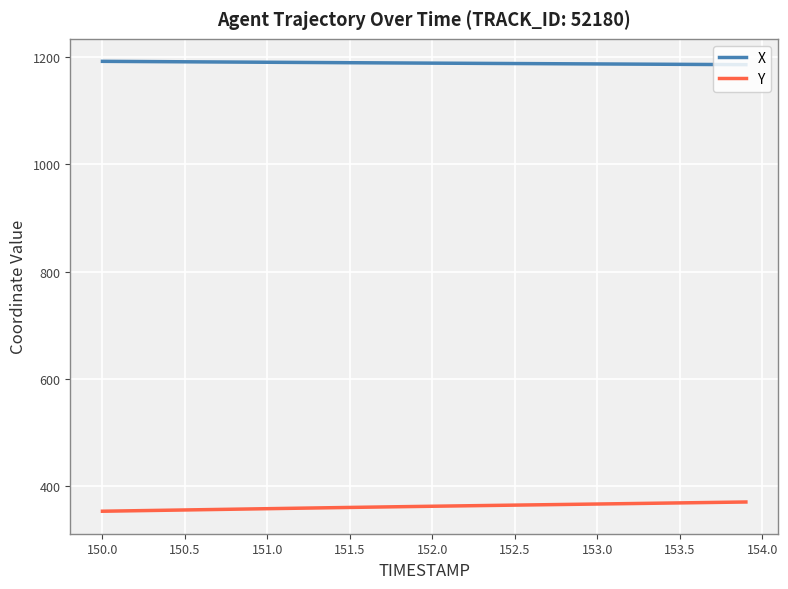

What is the greatest value displayed?

1192.4